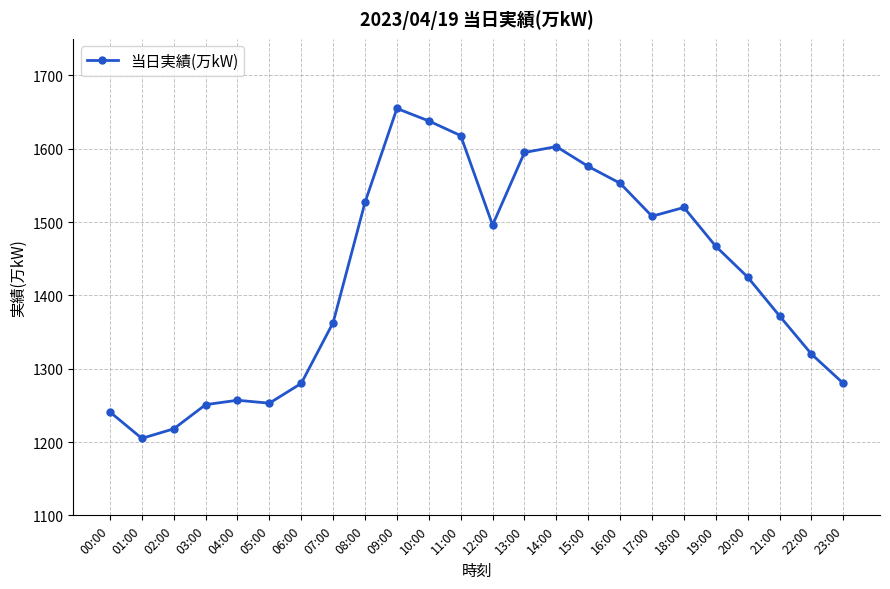

Which label corresponds to the smallest value in the chart?

01:00